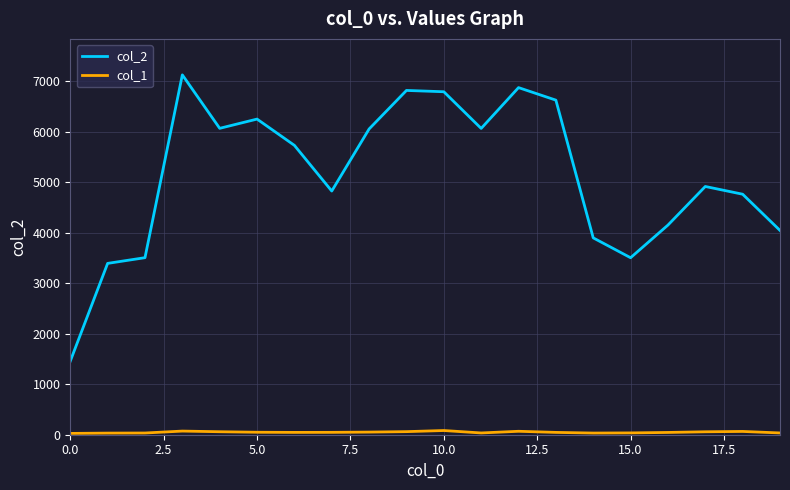

True or false: col_1 and col_2 intersect in this chart.

False